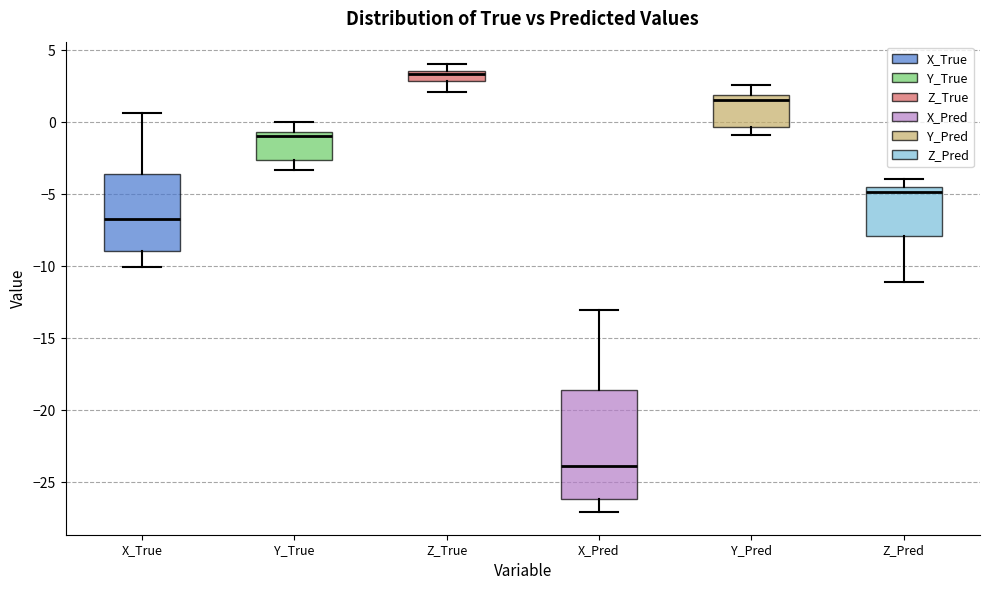

Comparing the boxes themselves (not the whiskers), which one is the tallest?

X_Pred